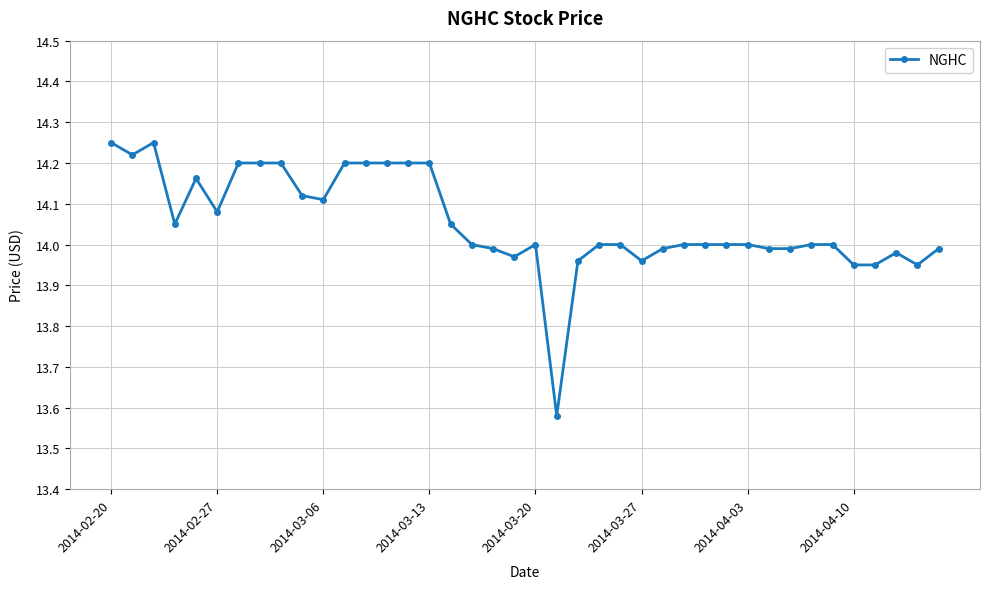

What is the difference between the maximum and minimum values?

0.7